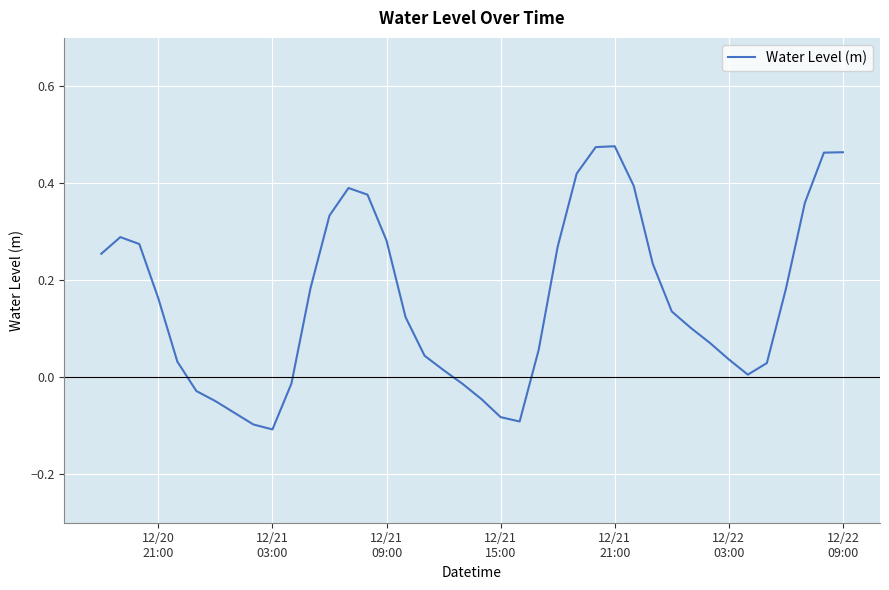

True or false: the data has more than 1 interior local peaks.

True